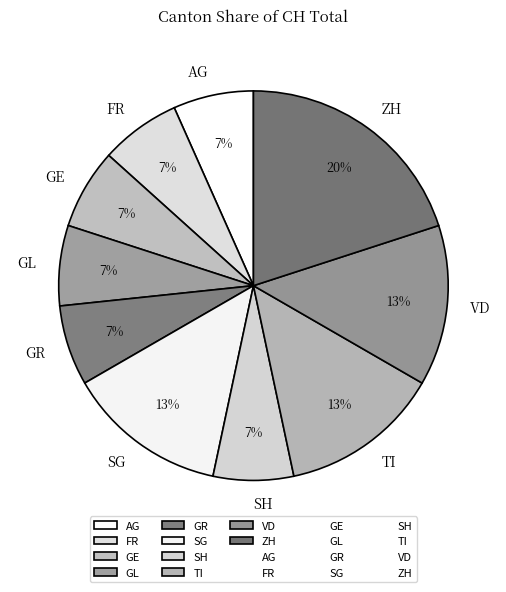

How many segments does this pie chart have?

10